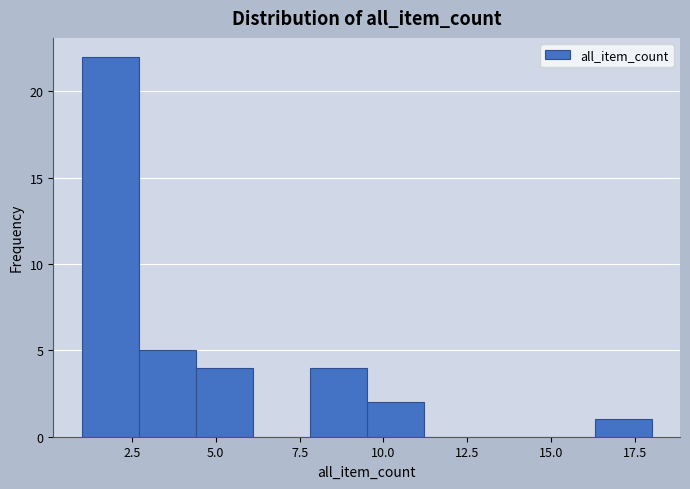

Around what value on the x-axis is the tallest bar? Give the approximate position of its centre, as read against the axis.

2.0